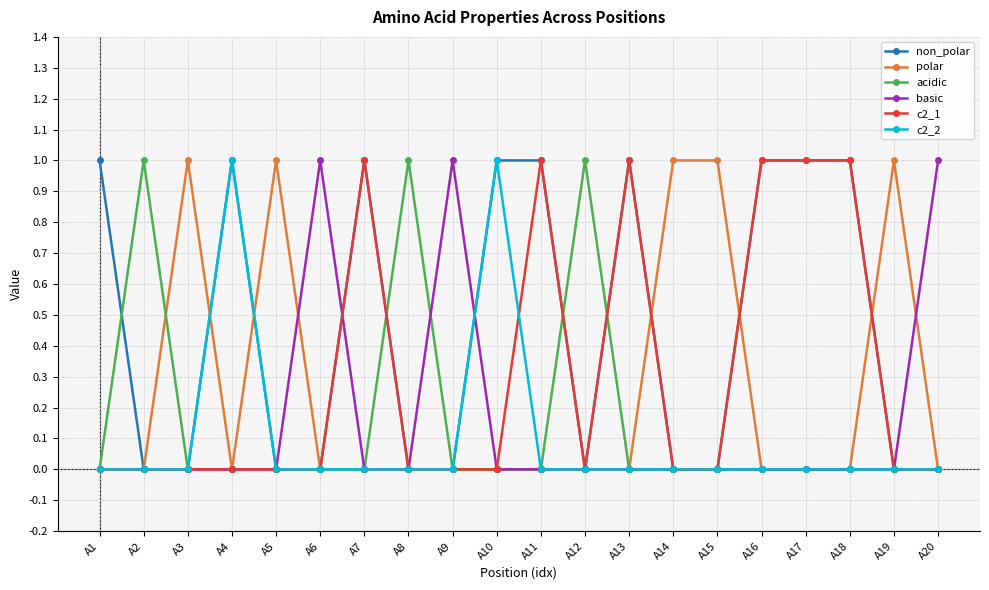

Where is the first local maximum for polar?

A3